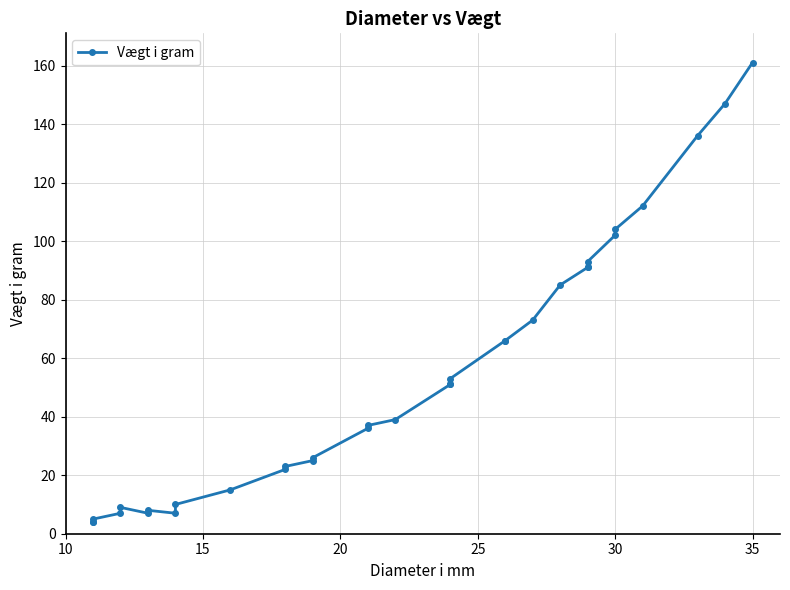

What is the maximum value shown in the chart?

161